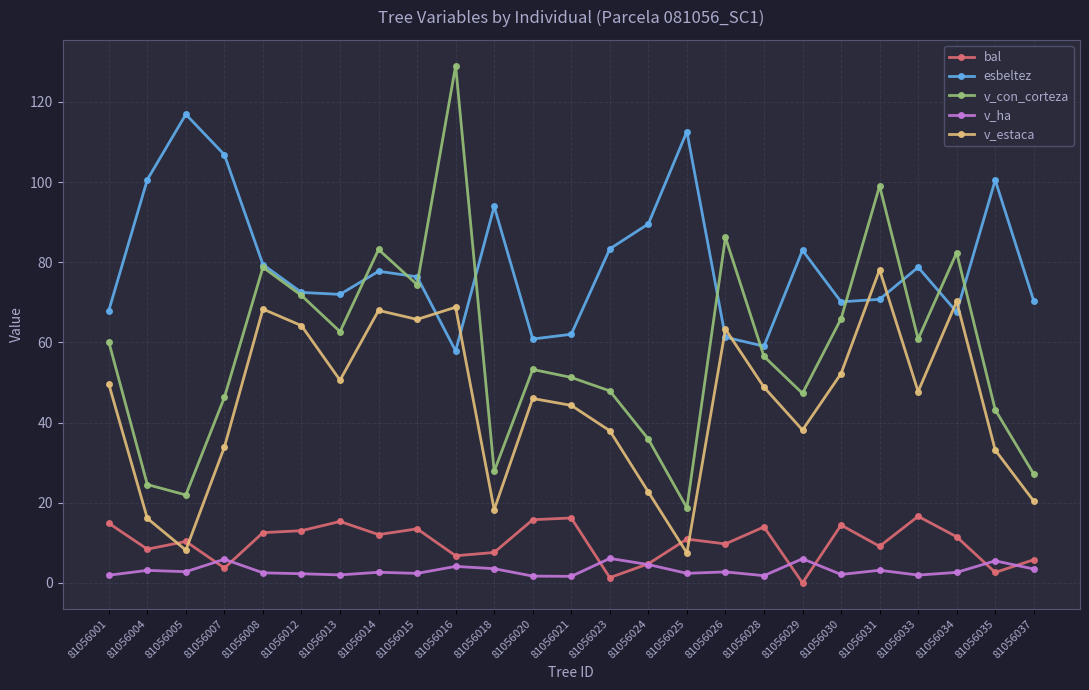

How many interior local valleys does the esbeltez series have?

6